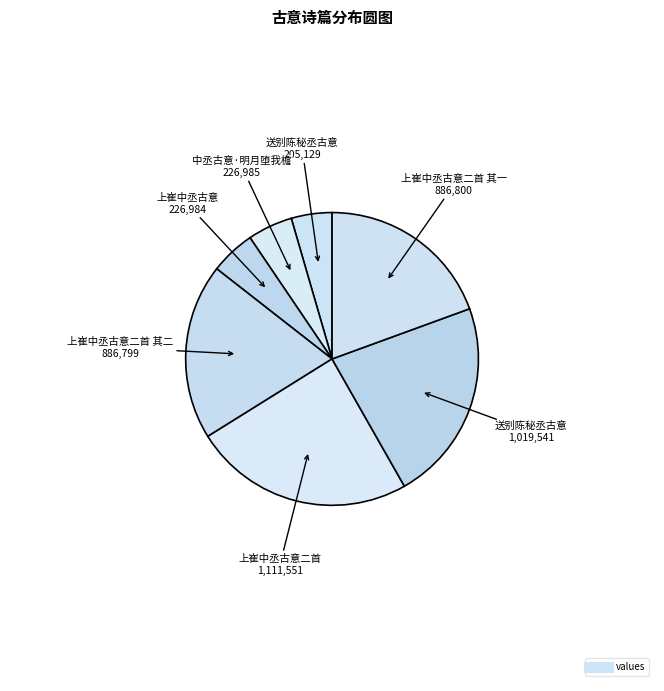

Which slice is the largest?

上崔中丞古意二首